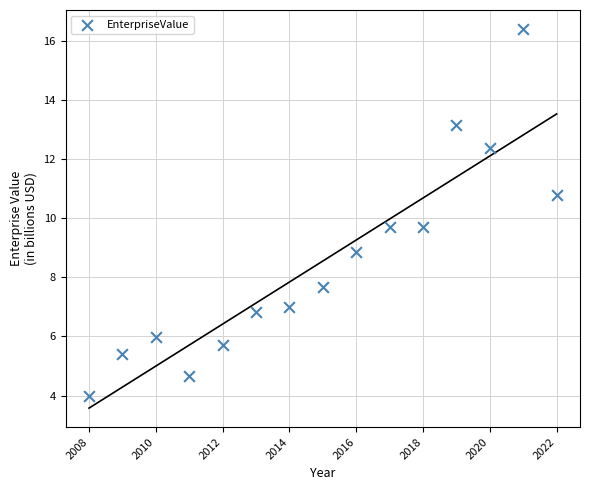

What is the range of X values (max minus min)?

14.0